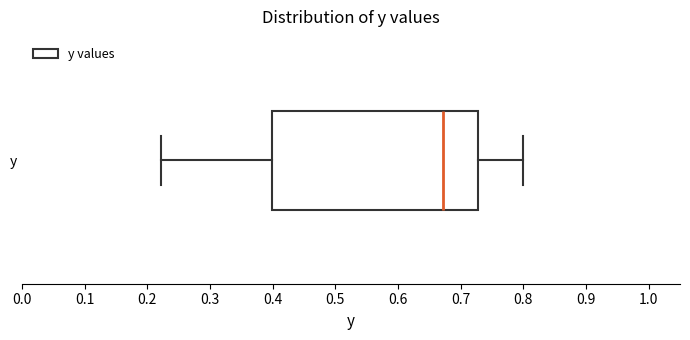

Read this box plot against the x-axis: the position of the median line, the range covered by the box, and the ends of both whiskers. The values are not printed on the chart, so give them approximately, as read against the axis.

median 0.67, box 0.40 to 0.73, whiskers 0.22 to 0.80